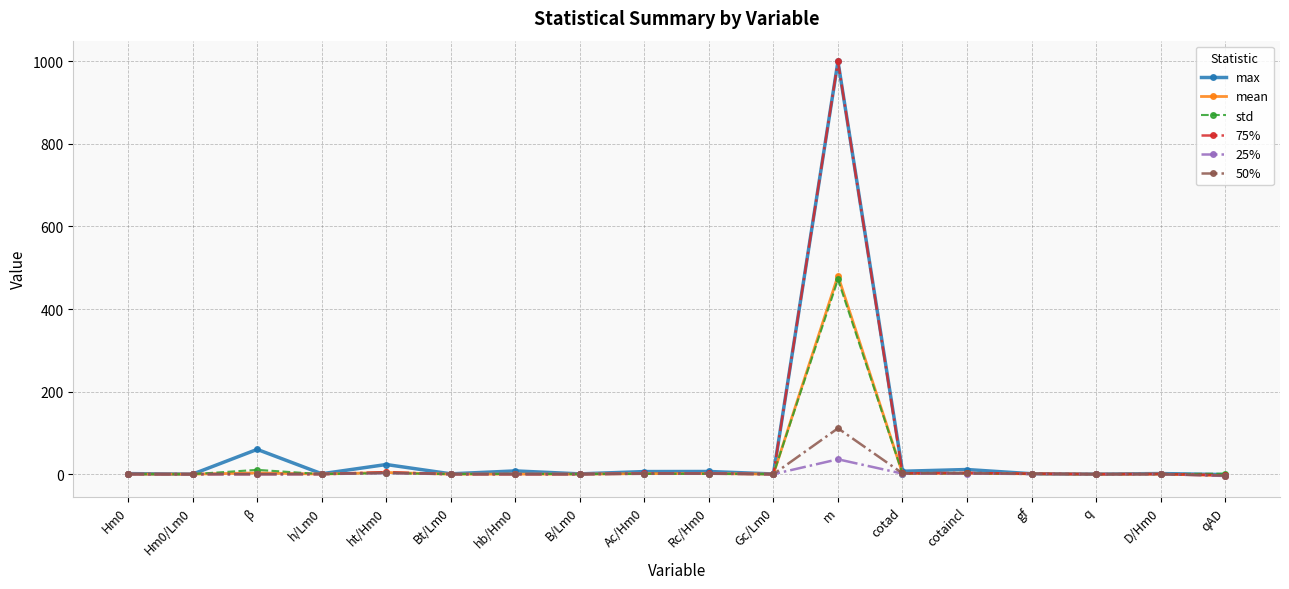

What is the difference between the max values at Rc/Hm0 and q?

6.3